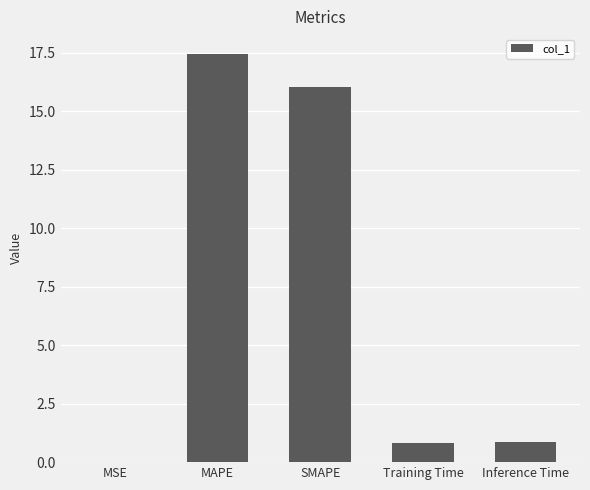

What is the sum of all values?

35.1